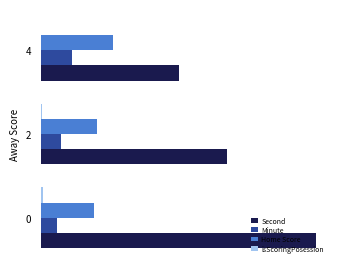

Which series has the largest range (max minus min)?

Second